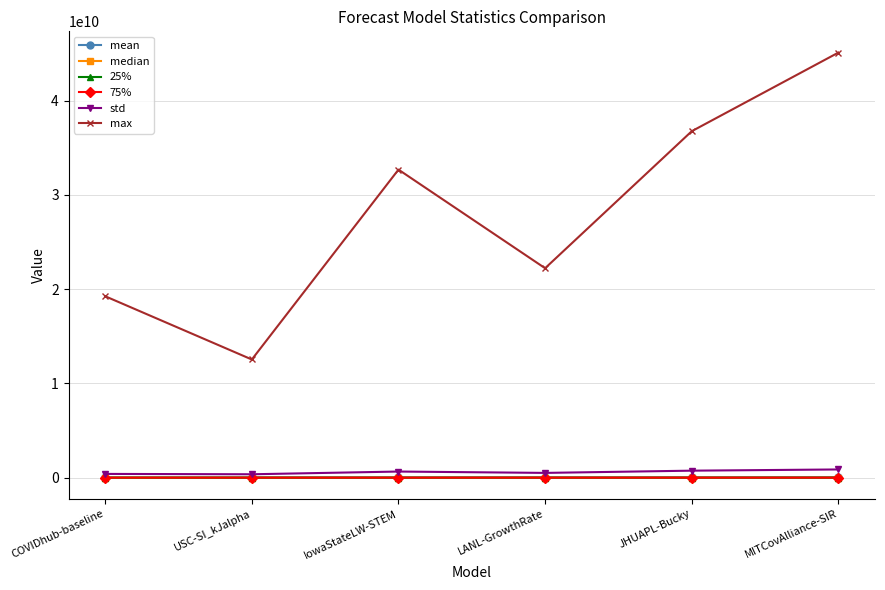

Does the chart have visible grid lines?

Yes